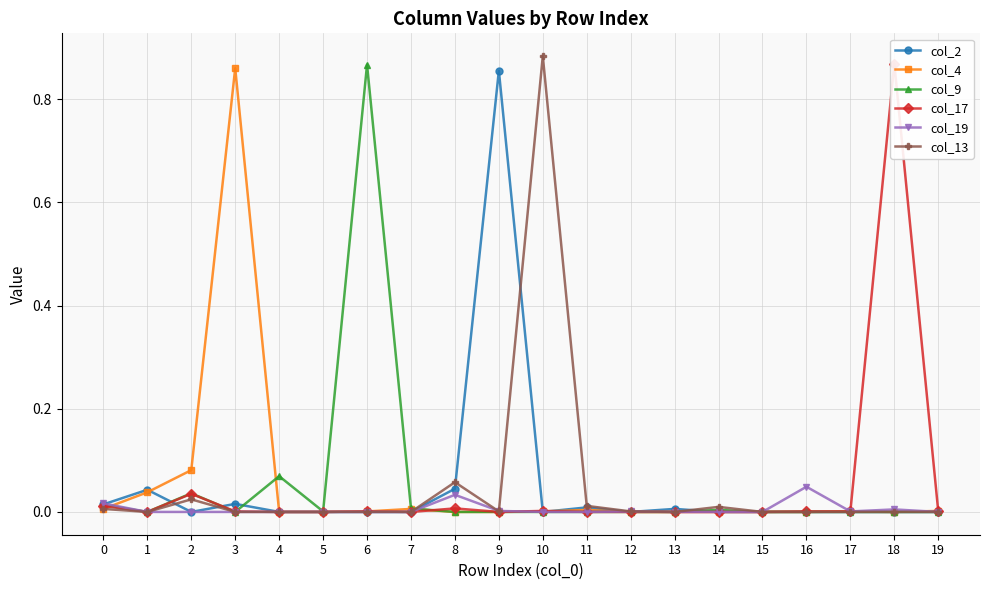

What are all the series names shown in the legend?

col_2, col_4, col_9, col_17, col_19, col_13